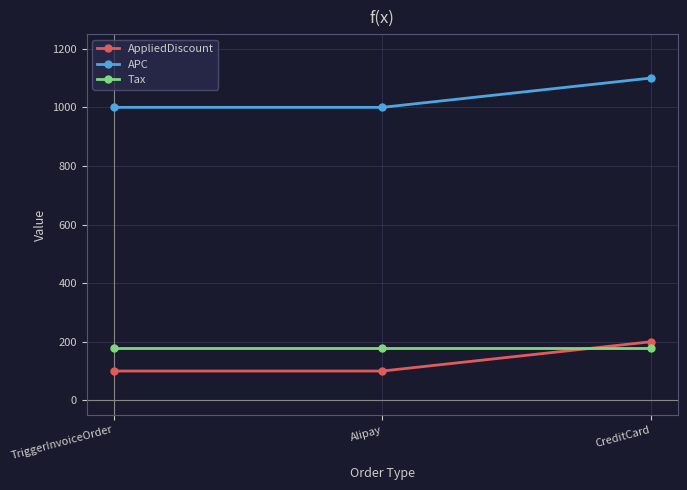

What are all the series names shown in the legend?

AppliedDiscount, APC, Tax